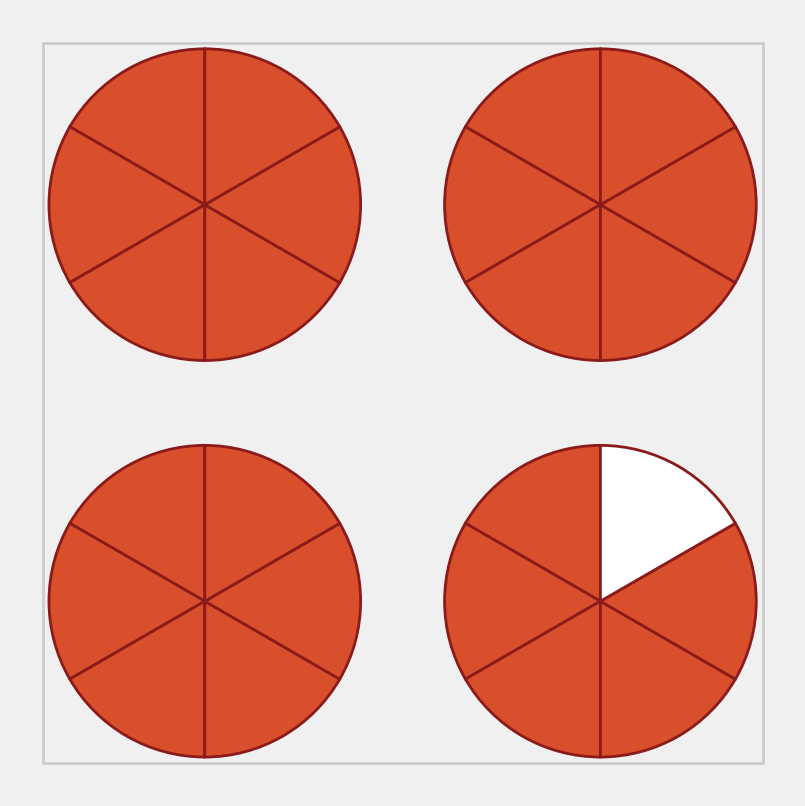

Is there a majority slice in this chart?

No